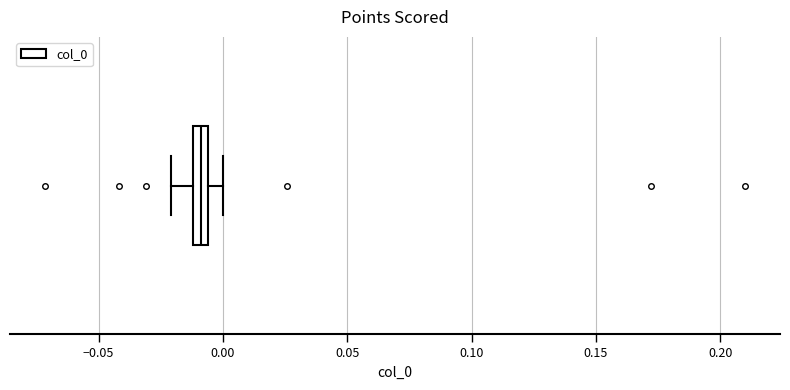

Where does the left whisker of the box end on the x-axis? The values are not printed on the chart, so give them approximately, as read against the axis.

-0.020